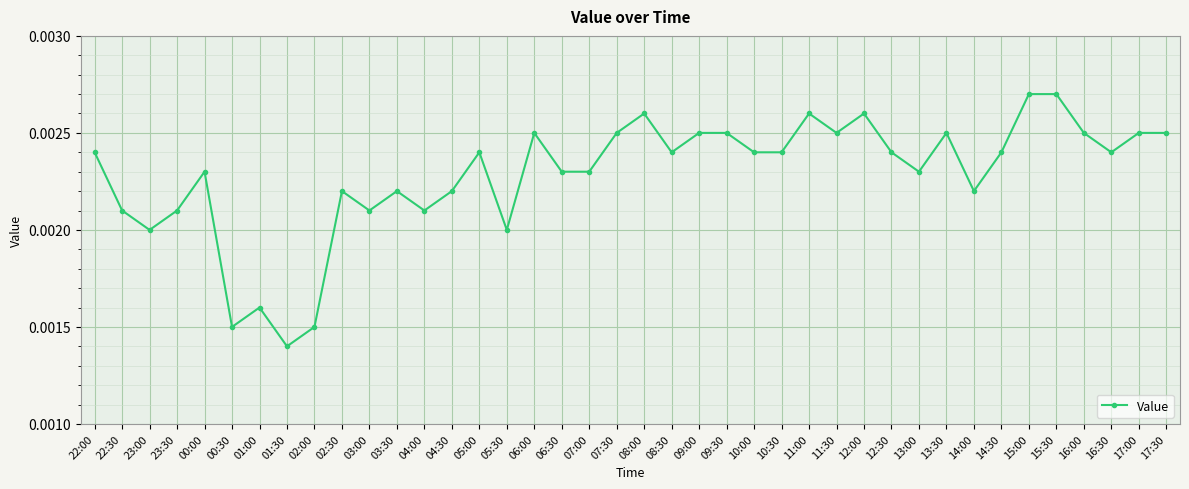

Where is the data nearest to the value 0?

01:30